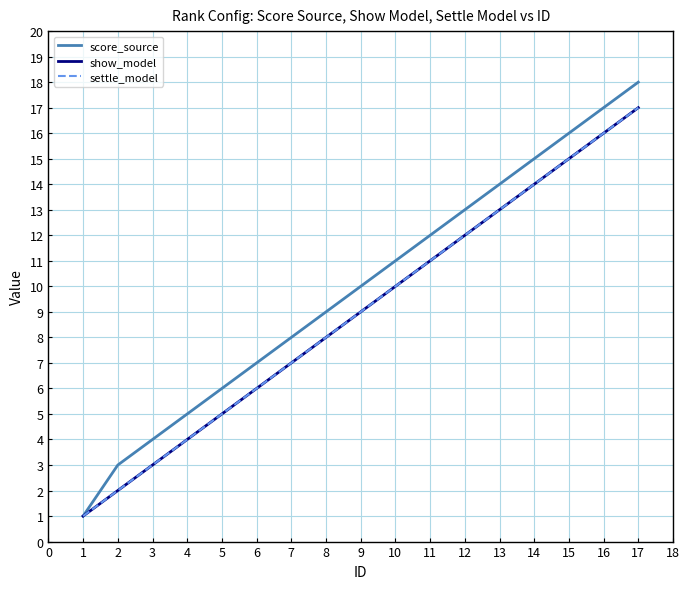

Reading right to left, what are all the values shown in this chart?

score_source: 18	17	16	15	14	13	12	11	10	9	8	7	6	5	4	3	1
show_model: 17	16	15	14	13	12	11	10	9	8	7	6	5	4	3	2	1
settle_model: 17	16	15	14	13	12	11	10	9	8	7	6	5	4	3	2	1